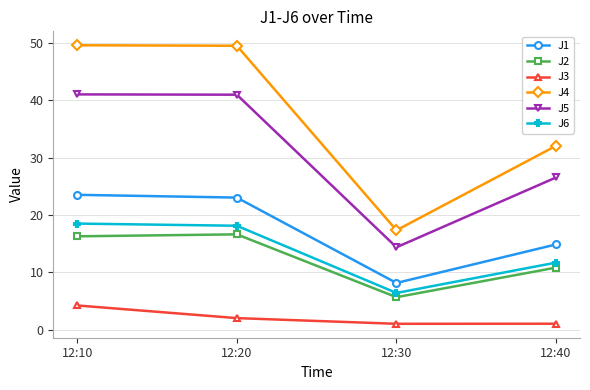

The J1 series shows 3.7 at 12:30. True or false?

False